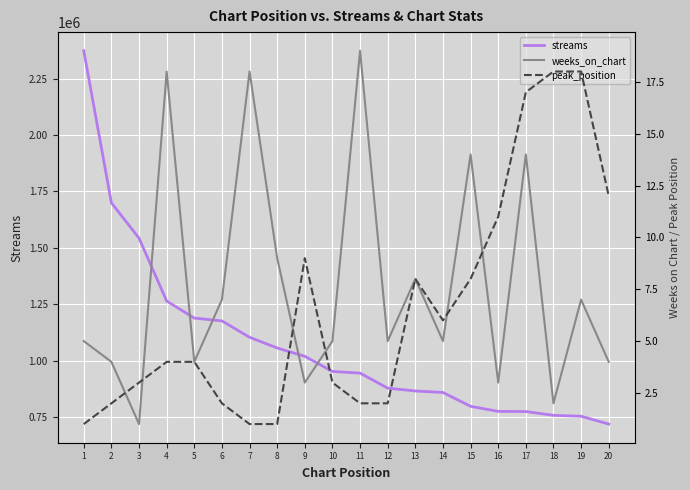

At which category does weeks_on_chart reach its first local peak?

4